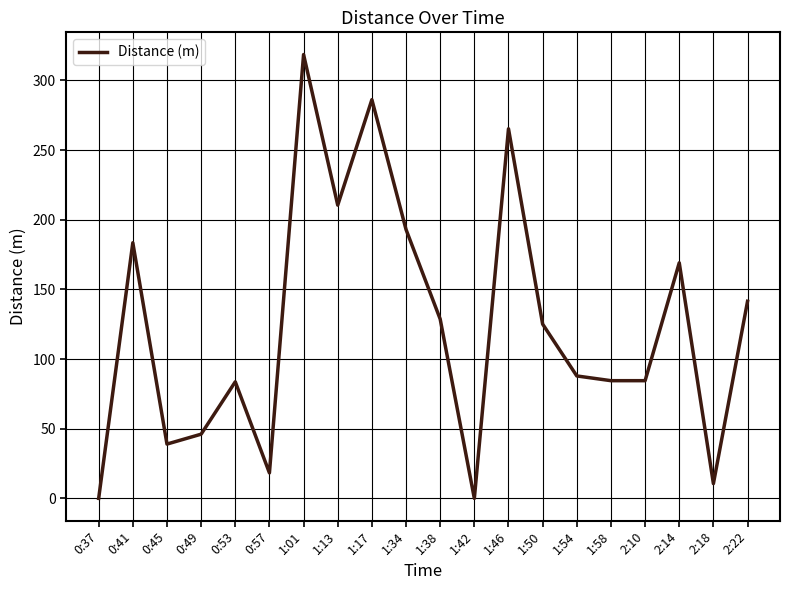

Which has a higher value, 0:41 or 1:46?

1:46